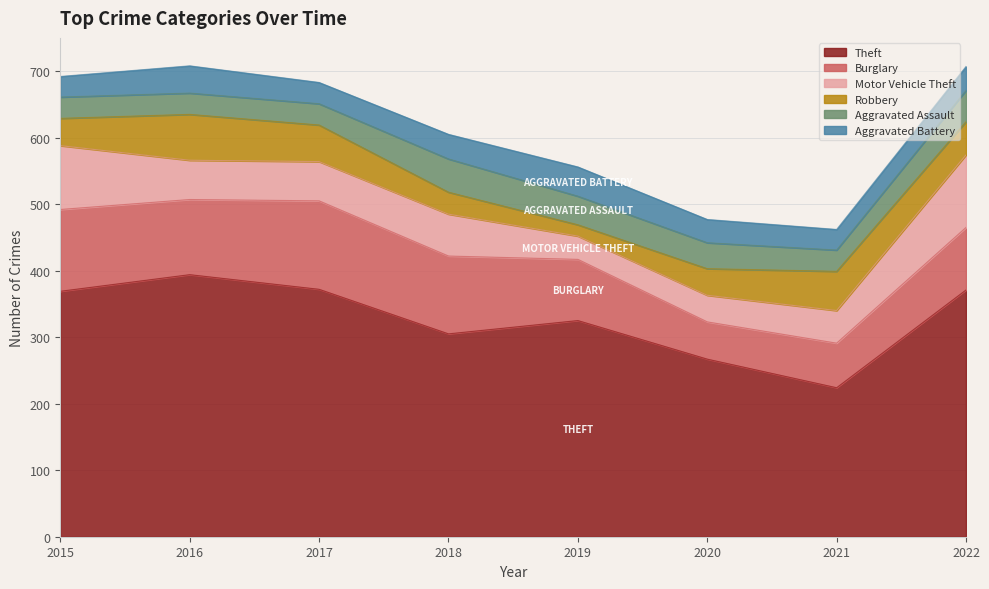

Reading left to right, what are all the values shown in this chart?

Theft: 369	394	372	305	325	267	224	371
Burglary: 123	113	133	117	92	56	67	94
Motor Vehicle Theft: 96	59	59	63	35	40	49	109
Robbery: 41	69	55	33	17	40	59	50
Aggravated Assault: 32	32	32	50	43	39	32	47
Aggravated Battery: 31	41	32	37	44	35	31	36